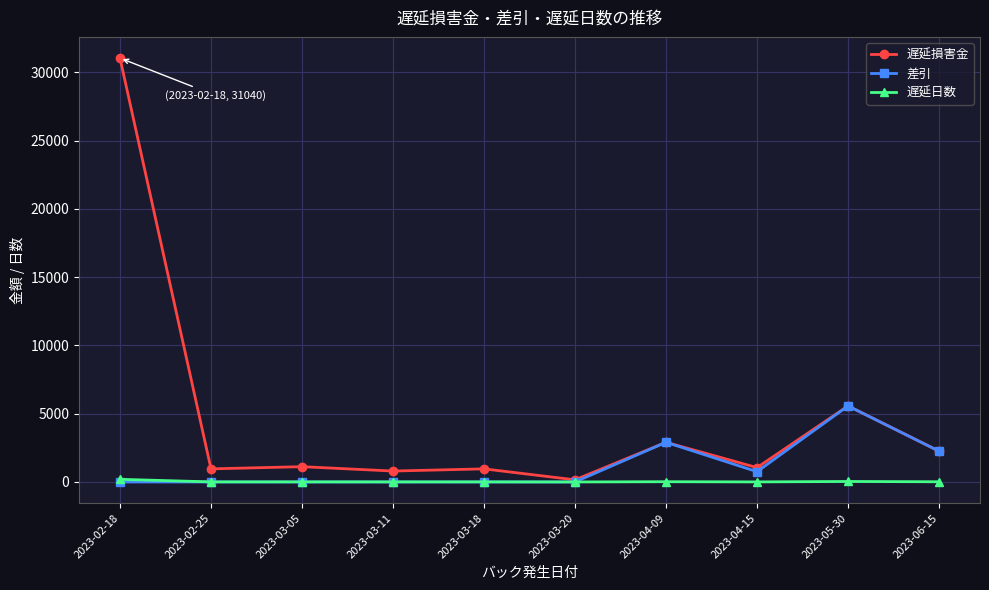

List the series in order of their peak value, highest first.

遅延損害金, 差引, 遅延日数